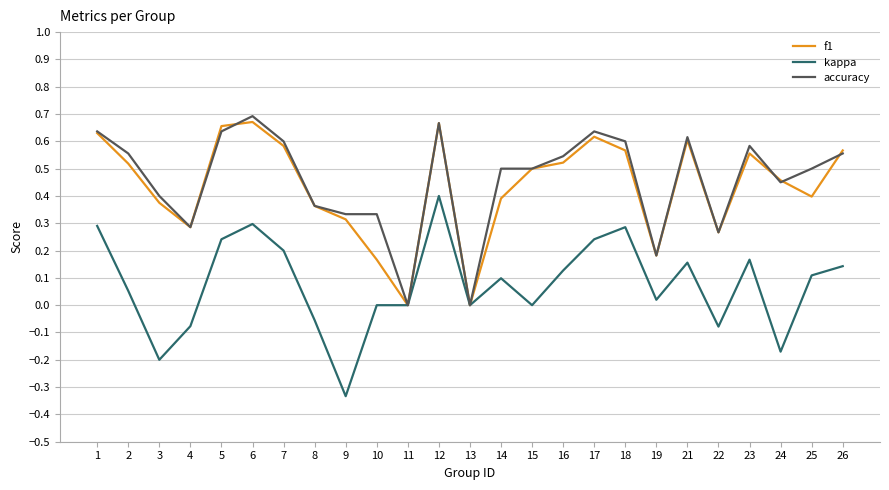

Is it true that f1 equals 0.7 at 5?

True